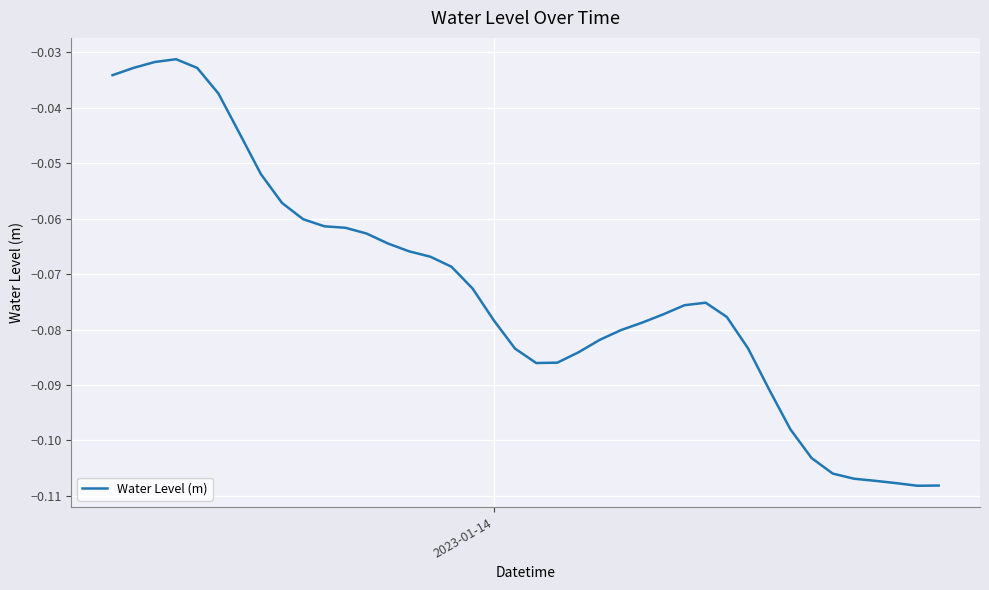

How many points are higher than both their immediate neighbors (excluding endpoints)?

2